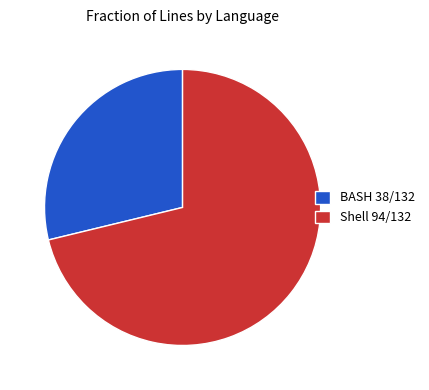

Between Shell and BASH, which is larger?

Shell